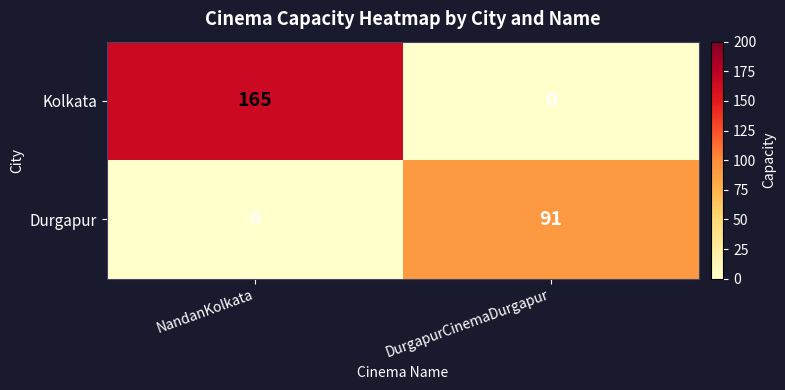

The Kolkata series shows 39 at NandanKolkata. True or false?

False